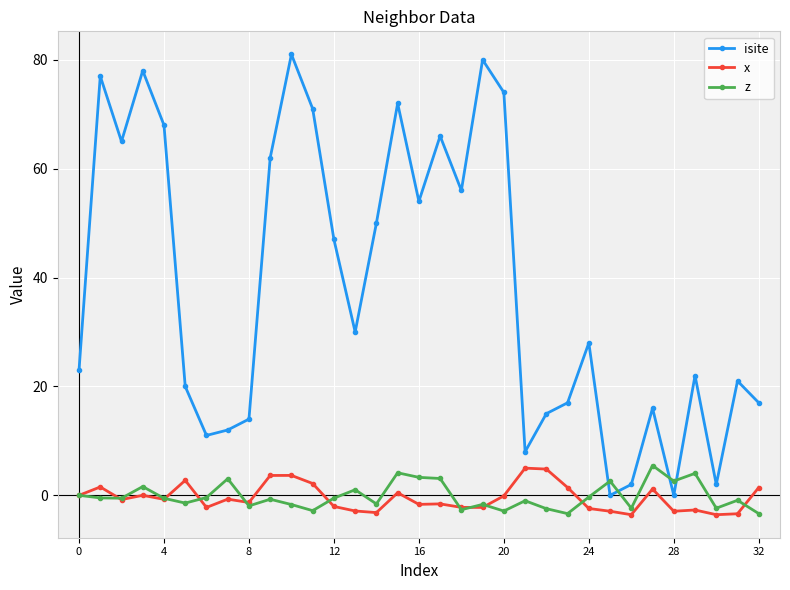

True or false: x and isite intersect in this chart.

False